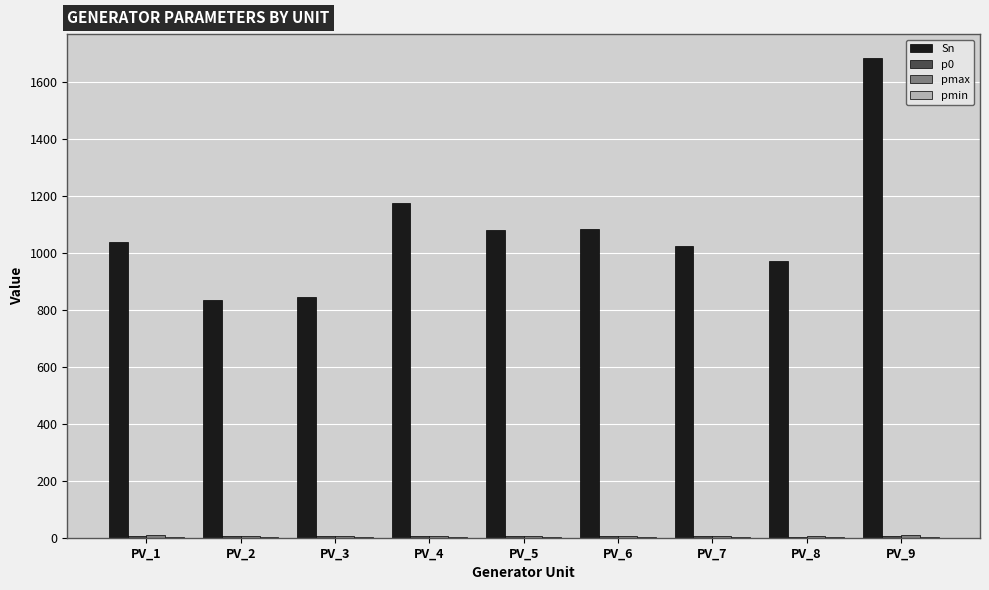

Which series has the largest total across all categories?

Sn